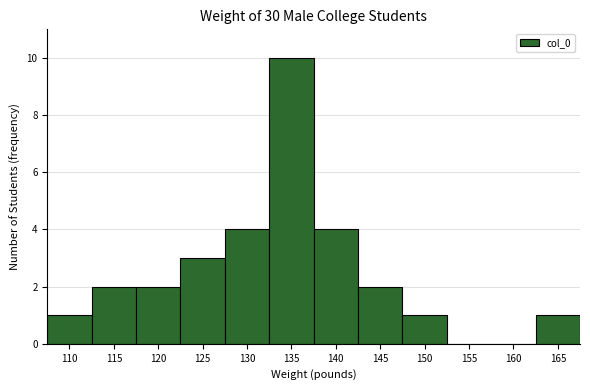

How tall is the bar that spans 147.5 to 152.5 on the x-axis? The values are not printed on the chart, so give them approximately, as read against the axis.

1